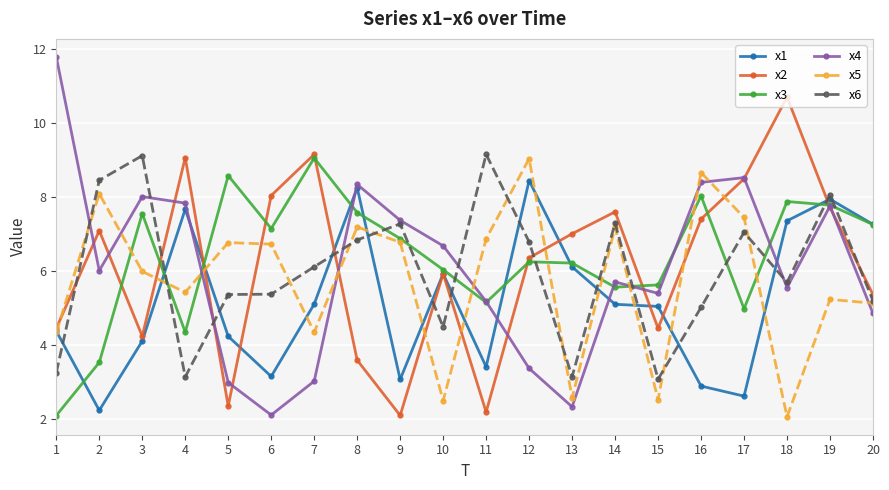

What is the difference between the highest and lowest values at 6?

5.9